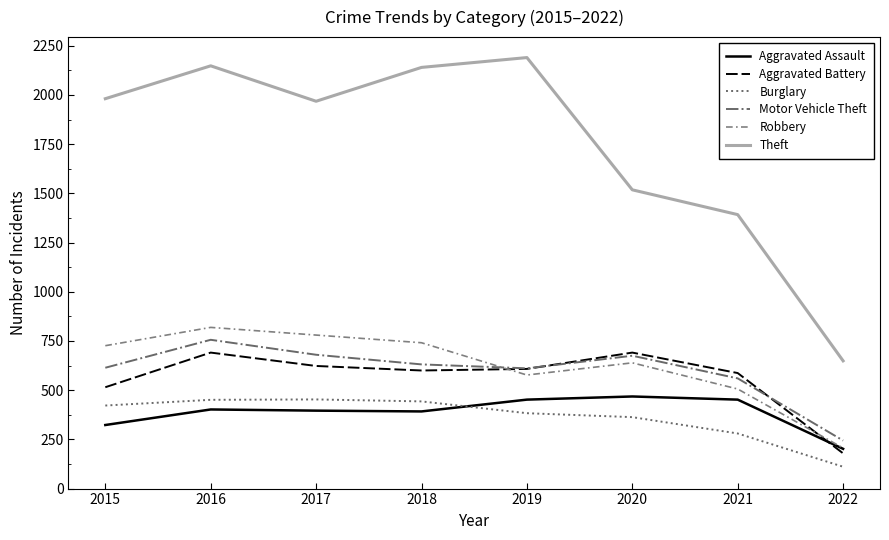

What is the total value across all series at 2018?

4947